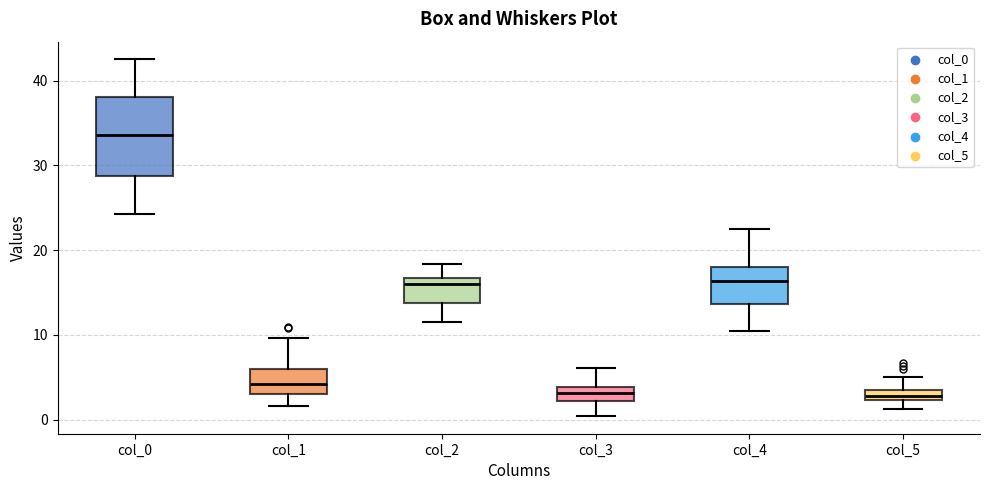

Where does the median line of the box for col_0 sit on the y-axis? The values are not printed on the chart, so give them approximately, as read against the axis.

34